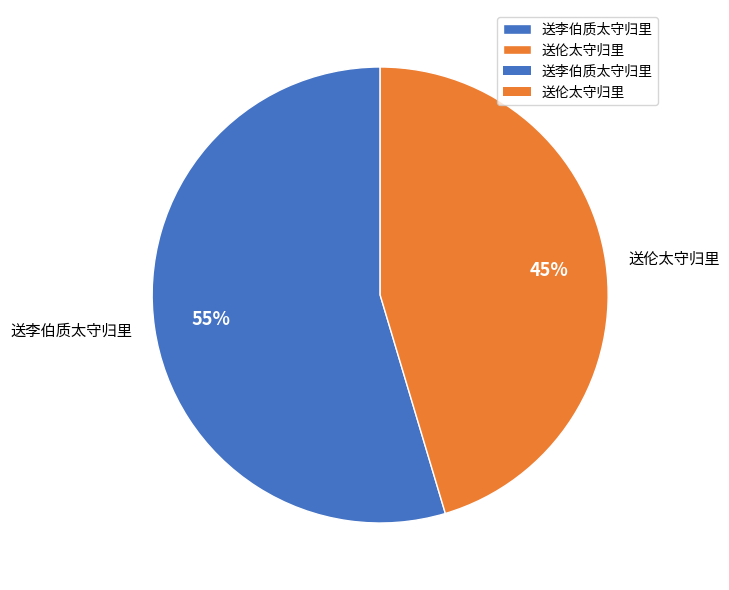

Is it true that 送李伯质太守归里 is 55% of the pie?

True